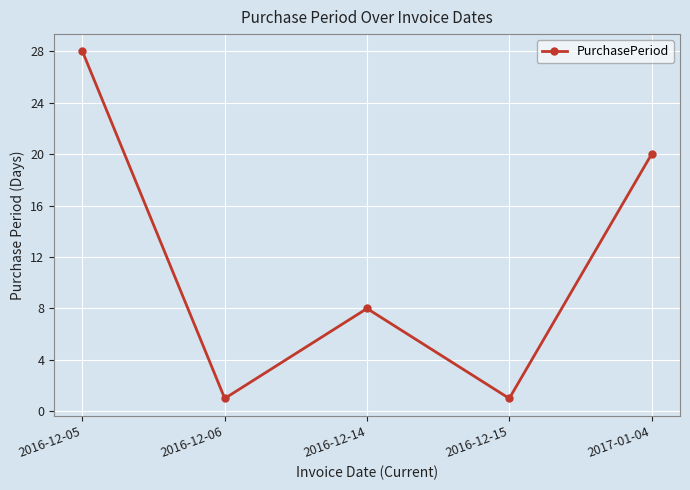

How many interior local valleys (lower than both neighbors) does the data have?

2